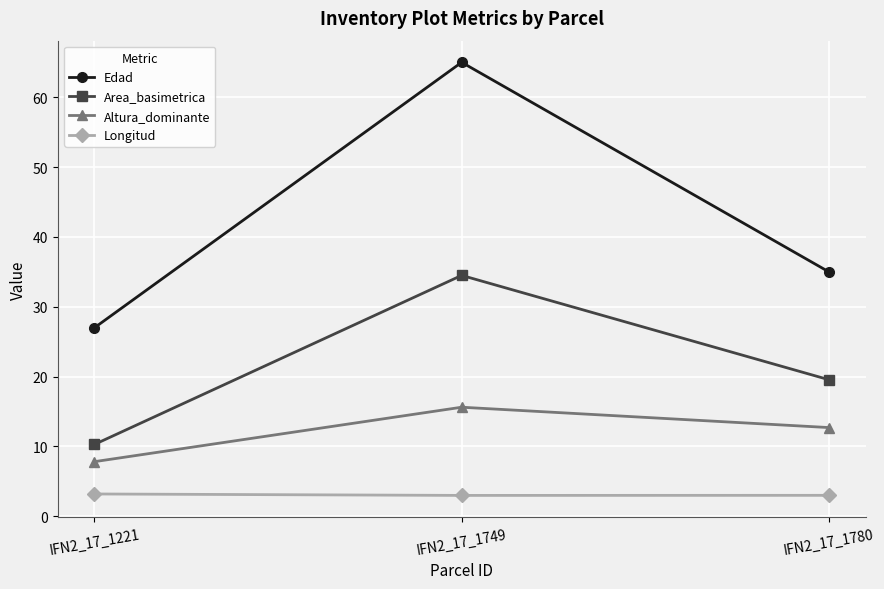

Is this an area chart (filled region under the line)?

No